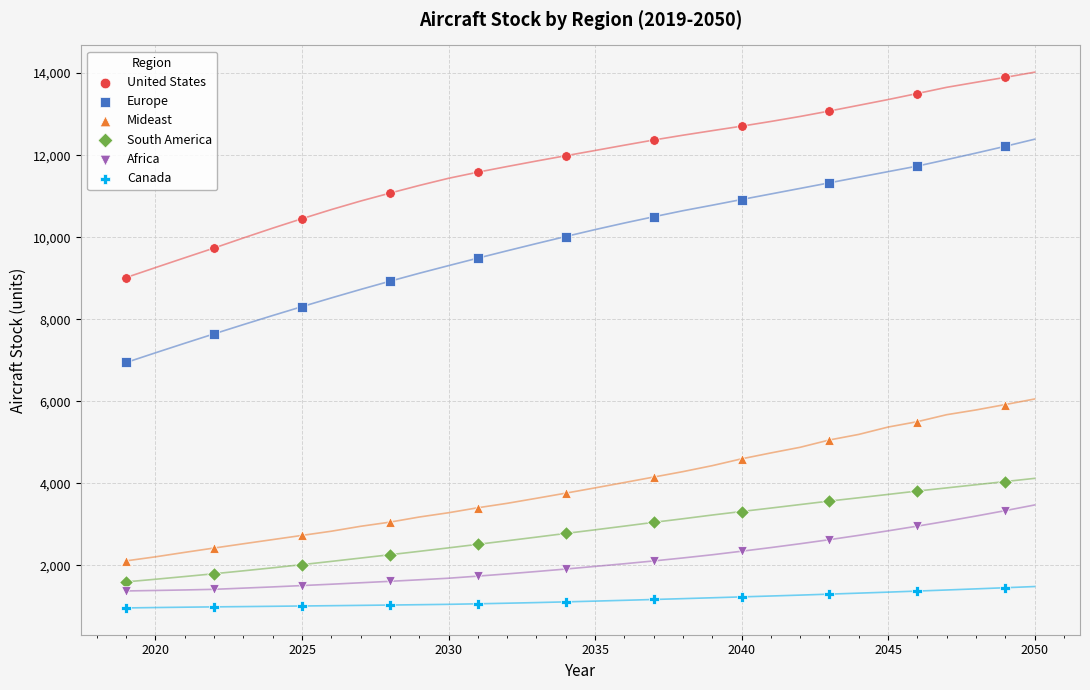

Across all data points, what is the range of Y values (max minus min)?

12930.1